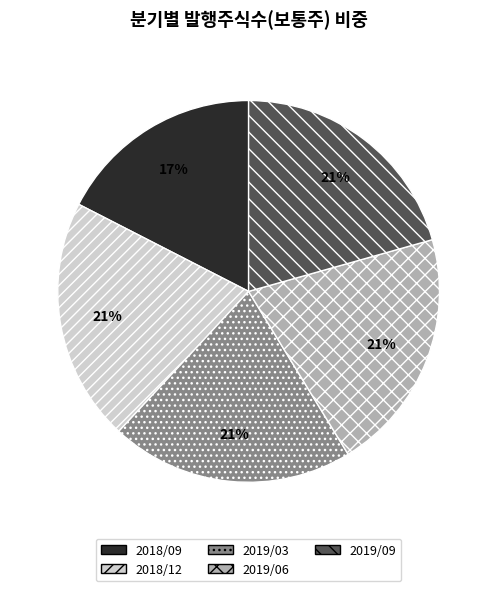

To the nearest percent, what is the average slice percentage?

20%